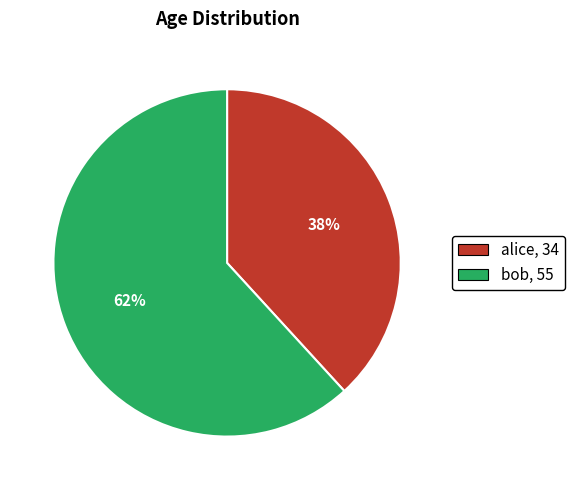

Is the sum of alice, 34 and bob, 55 greater than half?

Yes